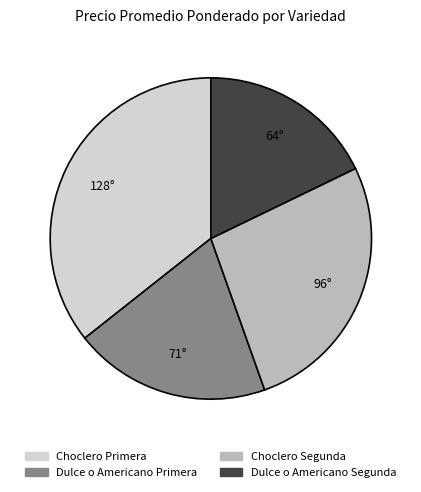

How many slices are in this pie chart?

4